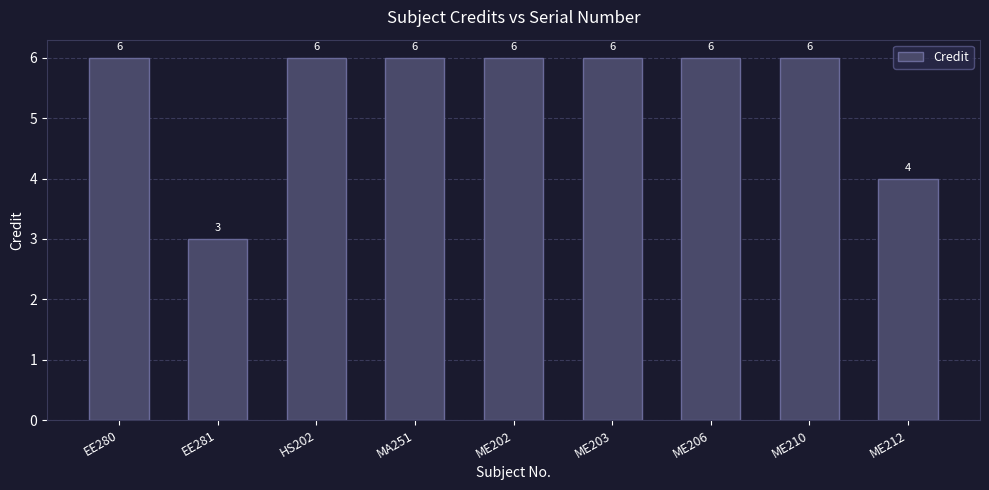

What is the average value?

5